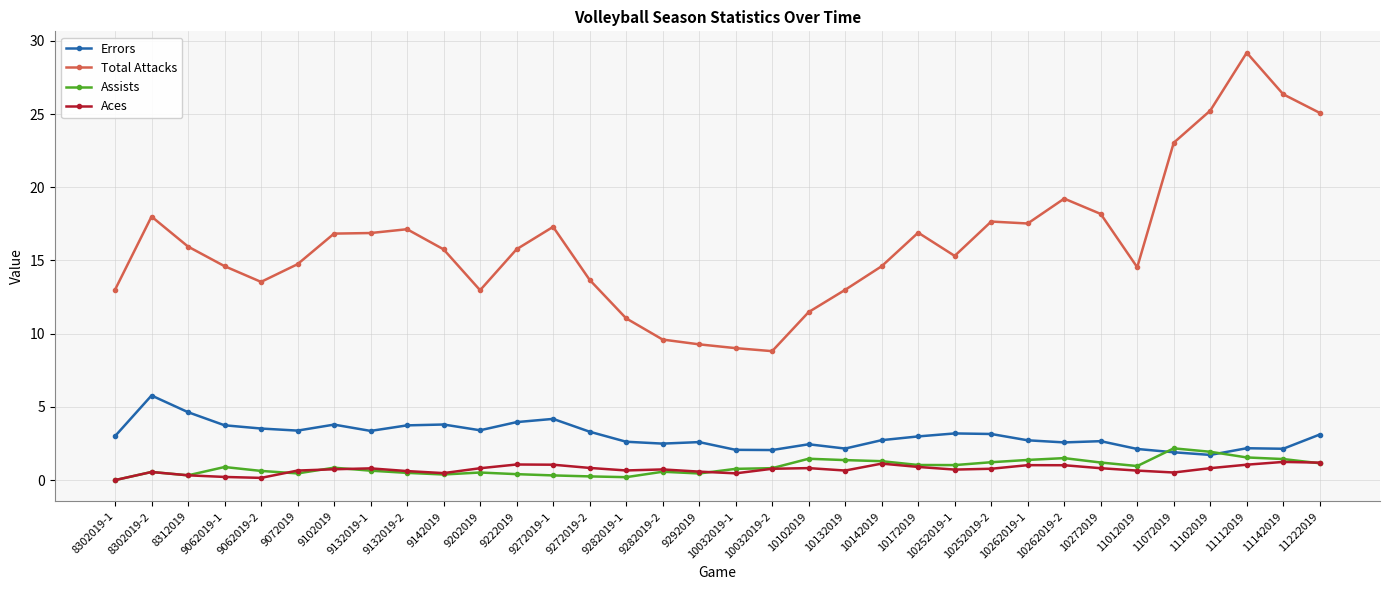

True or false: Errors and Aces cross at least once.

False